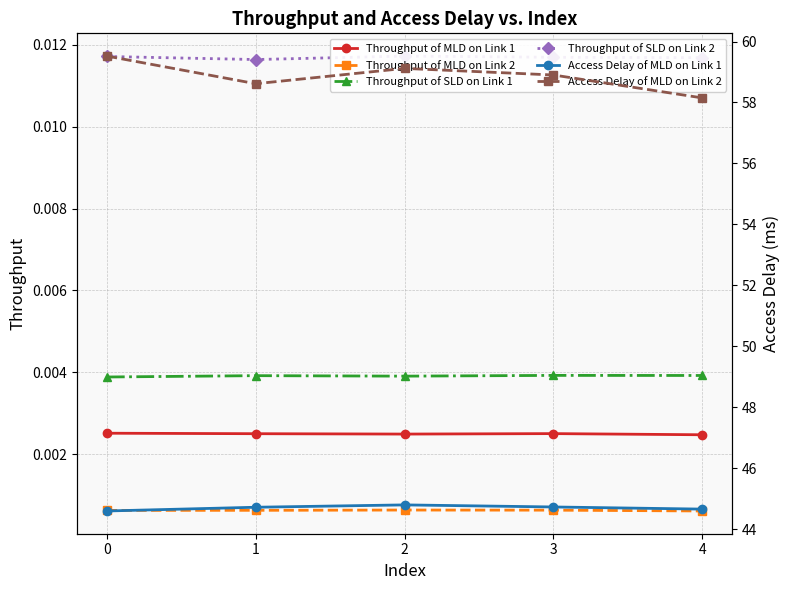

The Throughput of MLD on Link 1 series shows 0.0 at 2. True or false?

False